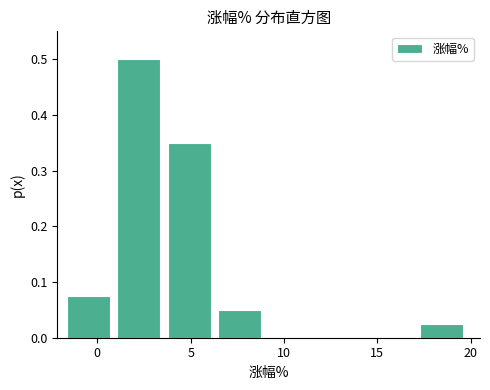

Which range on the x-axis has the tallest bar?

1.0 to 4.0